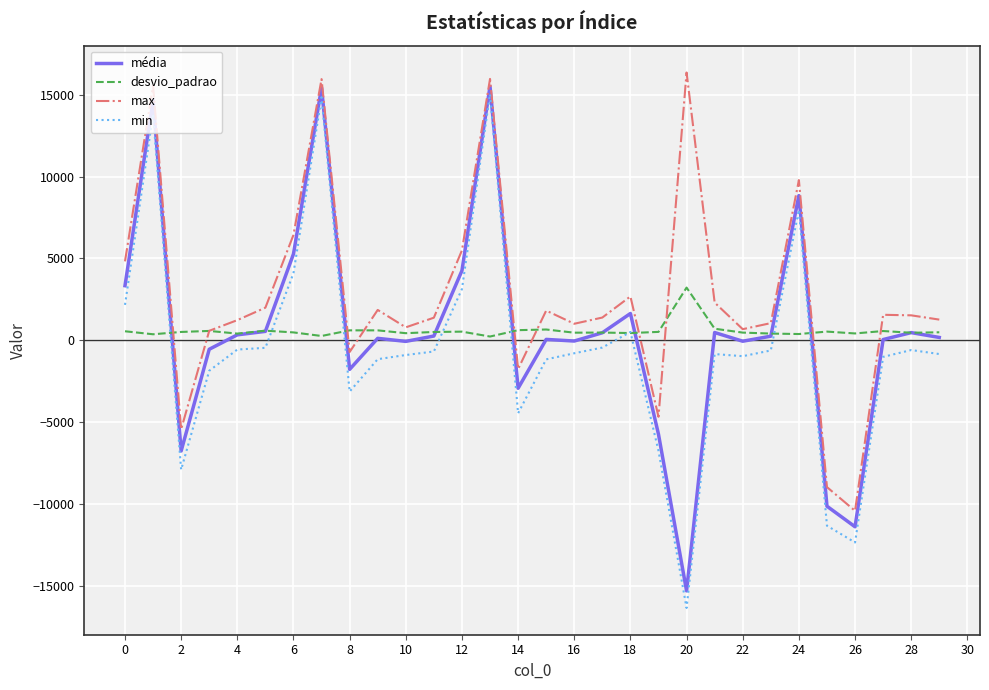

What are all the series names shown in the legend?

média, desvio_padrao, max, min